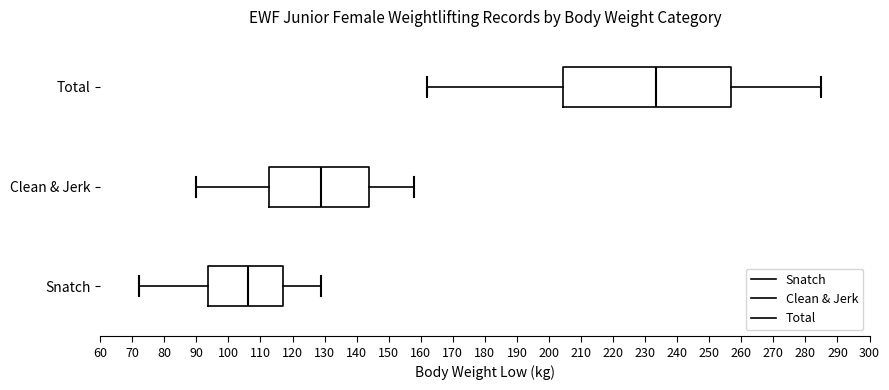

Reading bottom to top, transcribe this box plot: for each box, give where its median line is, the range the box spans, and where its two whiskers end, as read against the x-axis. The values are not printed on the chart, so give them approximately, as read against the axis.

Snatch: median 106, box 94 to 117, whiskers 72 to 129
Clean & Jerk: median 129, box 113 to 144, whiskers 90 to 158
Total: median 234, box 204 to 257, whiskers 162 to 285